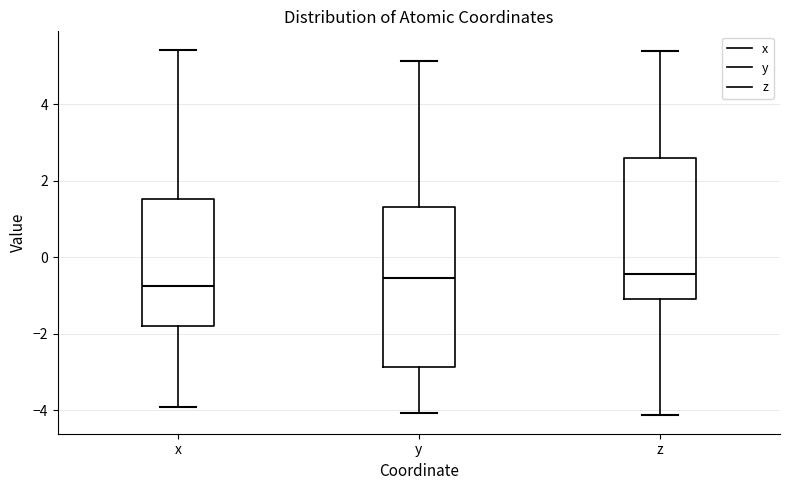

Where is the upper edge of the box for y on the y-axis? The values are not printed on the chart, so give them approximately, as read against the axis.

1.4